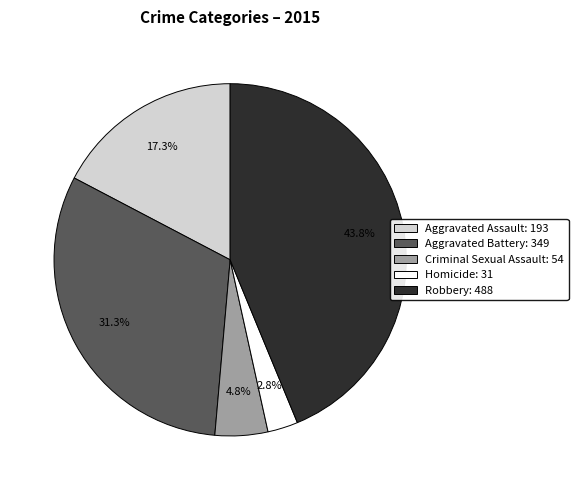

To the nearest percent, what is the combined percentage of Aggravated Assault and Criminal Sexual Assault?

22%